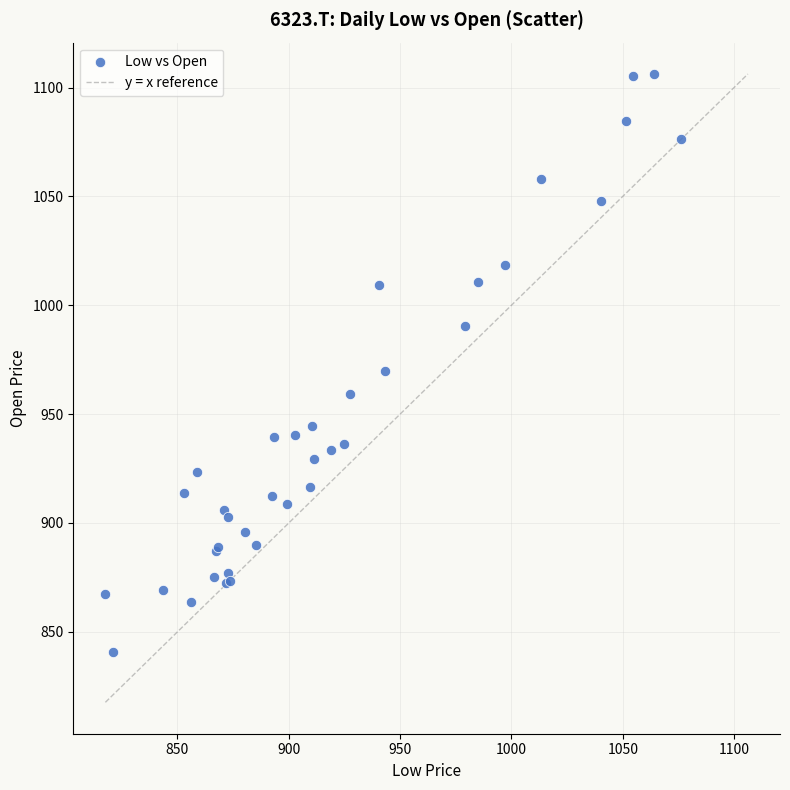

What Y value in the scatter plot is closest to 973?

969.6